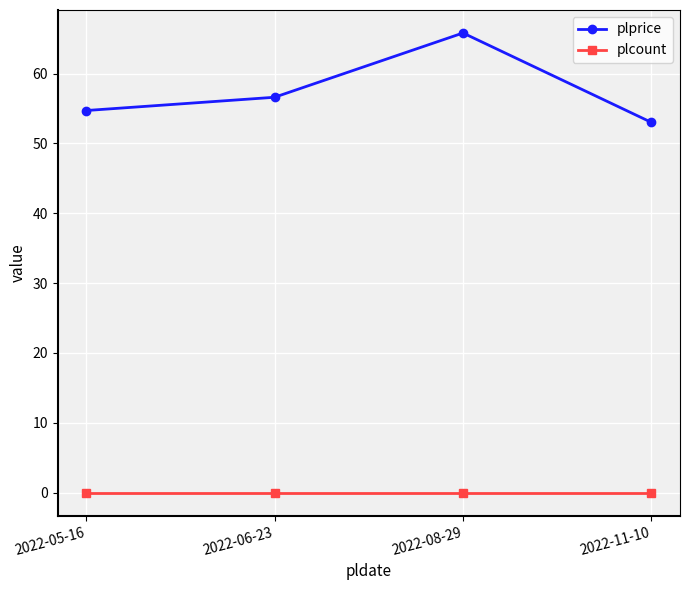

Rank the series by their average value, from highest to lowest.

plprice, plcount